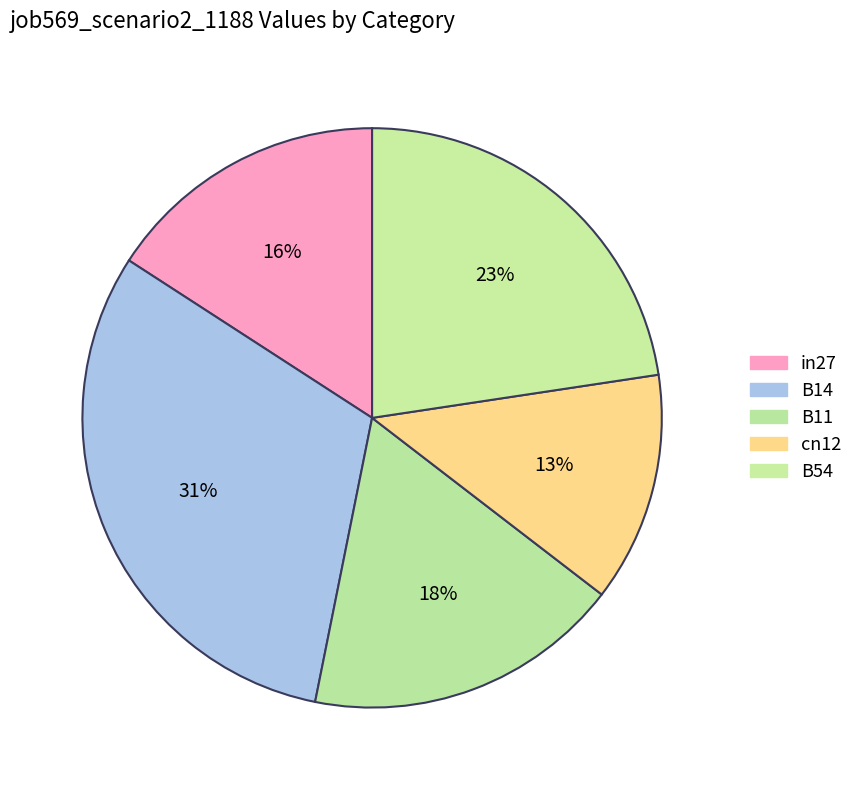

Count the number of slices in the pie.

5